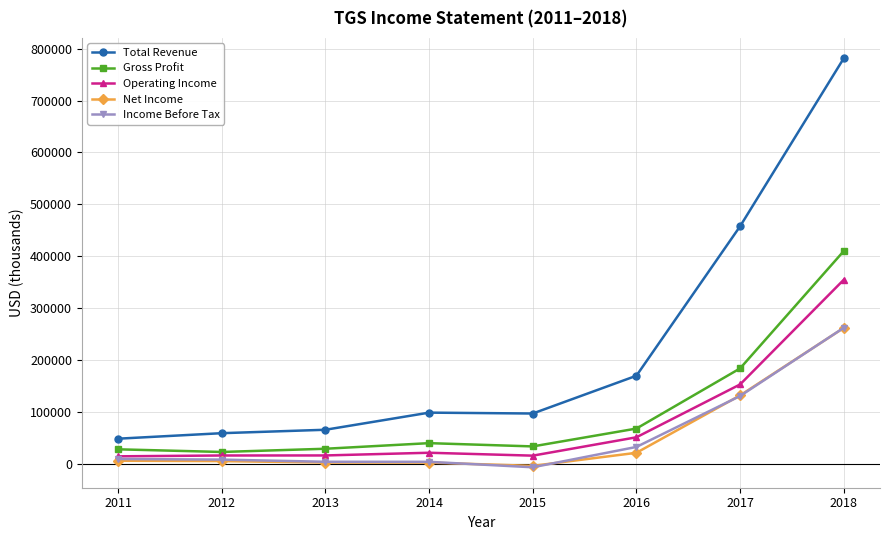

The value of Total Revenue at 2016 is 50486. True or false?

False